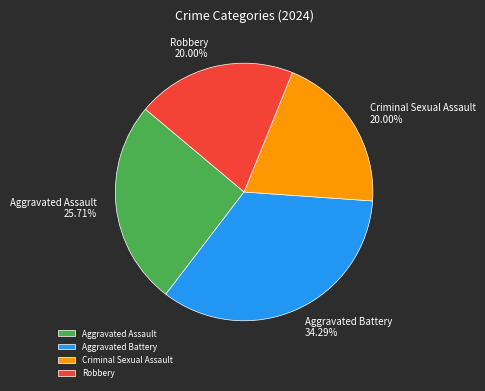

Is Criminal Sexual Assault the majority of the pie?

No